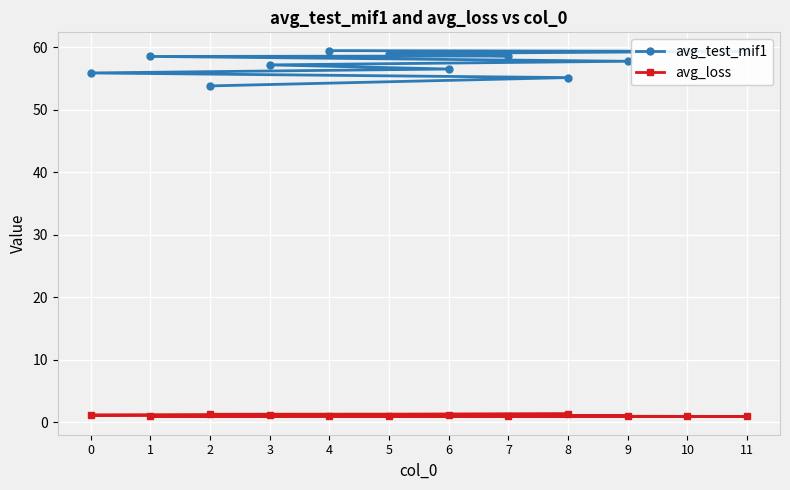

What are all the series names shown in the legend?

avg_test_mif1, avg_loss